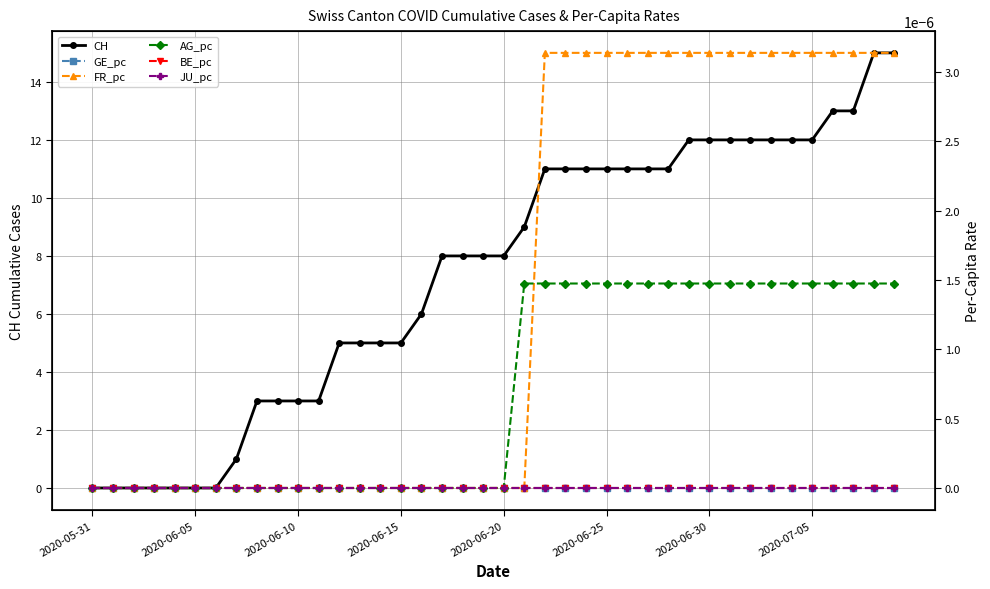

Reading right to left, extract all data points from this chart.

CH: 15.0	15.0	13.0	13.0	12.0	12.0	12.0	12.0	12.0	12.0	12.0	11.0	11.0	11.0	11.0	11.0	11.0	11.0	9.0	8.0	8.0	8.0	8.0	6.0	5.0	5.0	5.0	5.0	3.0	3.0	3.0	3.0	1.0	0.0	0.0	0.0	0.0	0.0	0.0	0.0
GE_pc: 0.0	0.0	0.0	0.0	0.0	0.0	0.0	0.0	0.0	0.0	0.0	0.0	0.0	0.0	0.0	0.0	0.0	0.0	0.0	0.0	0.0	0.0	0.0	0.0	0.0	0.0	0.0	0.0	0.0	0.0	0.0	0.0	0.0	0.0	0.0	0.0	0.0	0.0	0.0	0.0
FR_pc: 0.0	0.0	0.0	0.0	0.0	0.0	0.0	0.0	0.0	0.0	0.0	0.0	0.0	0.0	0.0	0.0	0.0	0.0	0.0	0.0	0.0	0.0	0.0	0.0	0.0	0.0	0.0	0.0	0.0	0.0	0.0	0.0	0.0	0.0	0.0	0.0	0.0	0.0	0.0	0.0
AG_pc: 0.0	0.0	0.0	0.0	0.0	0.0	0.0	0.0	0.0	0.0	0.0	0.0	0.0	0.0	0.0	0.0	0.0	0.0	0.0	0.0	0.0	0.0	0.0	0.0	0.0	0.0	0.0	0.0	0.0	0.0	0.0	0.0	0.0	0.0	0.0	0.0	0.0	0.0	0.0	0.0
BE_pc: 0.0	0.0	0.0	0.0	0.0	0.0	0.0	0.0	0.0	0.0	0.0	0.0	0.0	0.0	0.0	0.0	0.0	0.0	0.0	0.0	0.0	0.0	0.0	0.0	0.0	0.0	0.0	0.0	0.0	0.0	0.0	0.0	0.0	0.0	0.0	0.0	0.0	0.0	0.0	0.0
JU_pc: 0.0	0.0	0.0	0.0	0.0	0.0	0.0	0.0	0.0	0.0	0.0	0.0	0.0	0.0	0.0	0.0	0.0	0.0	0.0	0.0	0.0	0.0	0.0	0.0	0.0	0.0	0.0	0.0	0.0	0.0	0.0	0.0	0.0	0.0	0.0	0.0	0.0	0.0	0.0	0.0